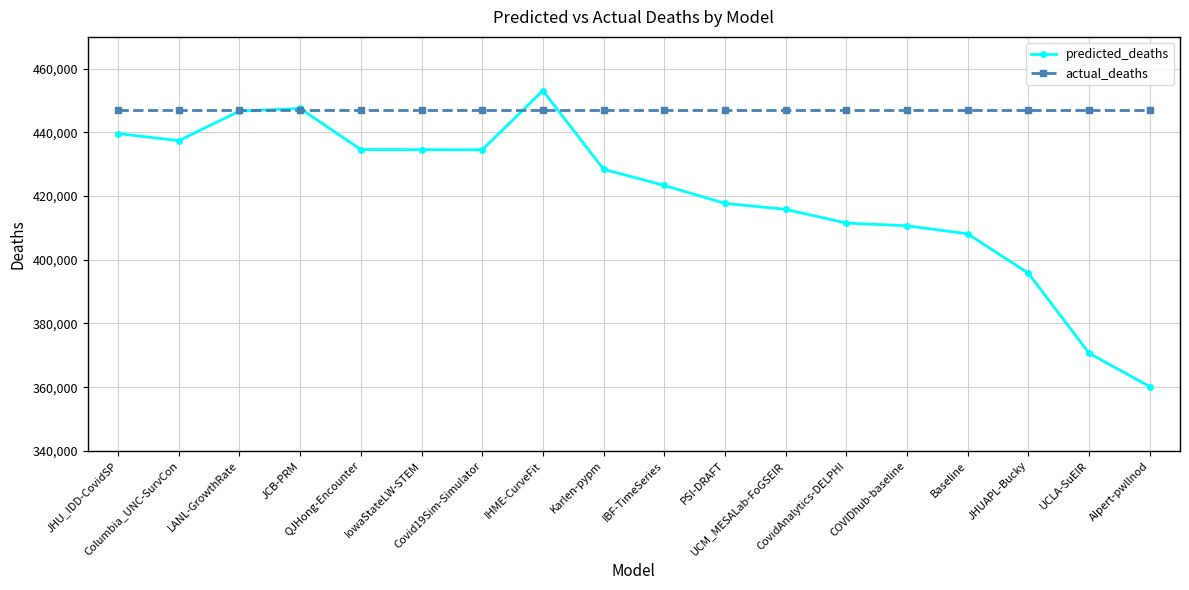

What is the sum of the predicted_deaths values at LANL-GrowthRate and COVIDhub-baseline?

857391.7